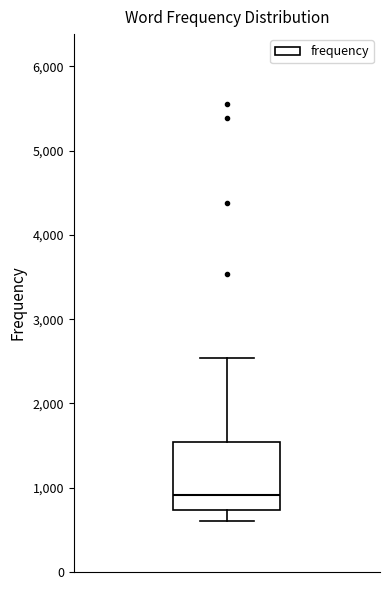

Read this box plot against the y-axis: the position of the median line, the range covered by the box, and the ends of both whiskers. The values are not printed on the chart, so give them approximately, as read against the axis.

median 900, box 700 to 1500, whiskers 600 to 2500